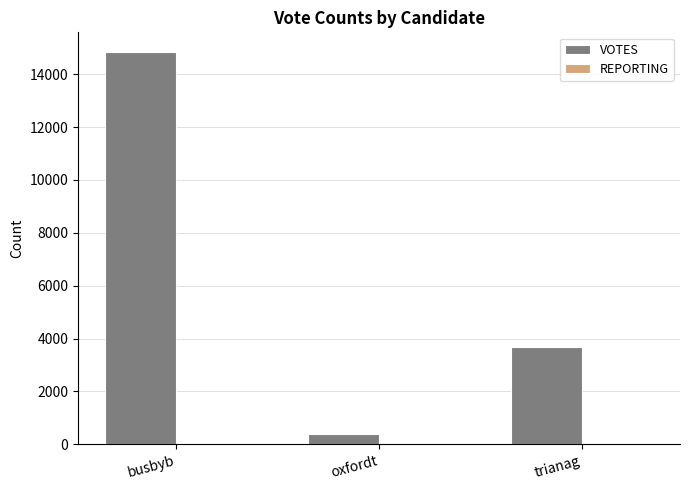

At which category is the sum across all series the highest?

busbyb